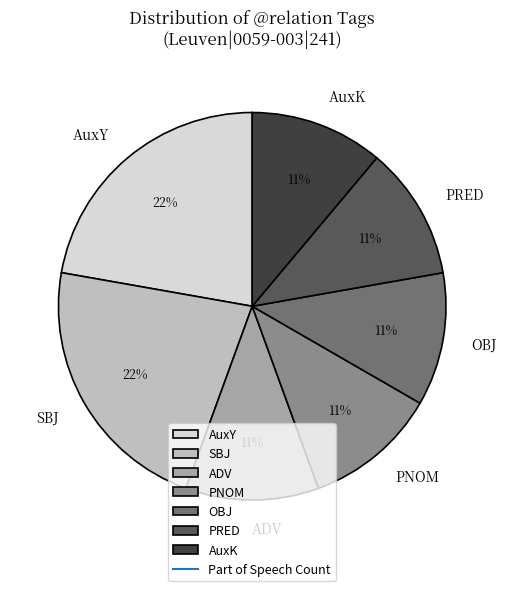

Count the number of slices in the pie.

7